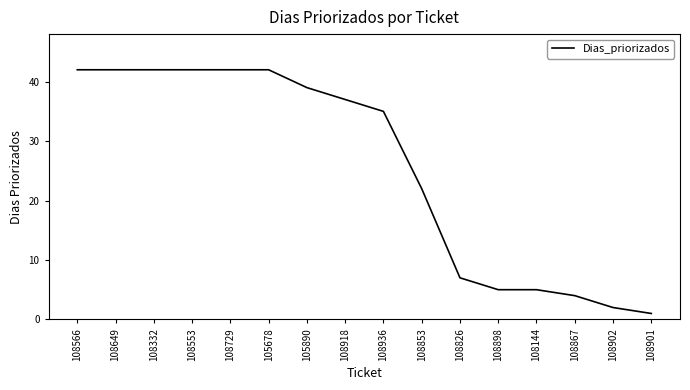

Where is the data nearest to the value 21?

108853